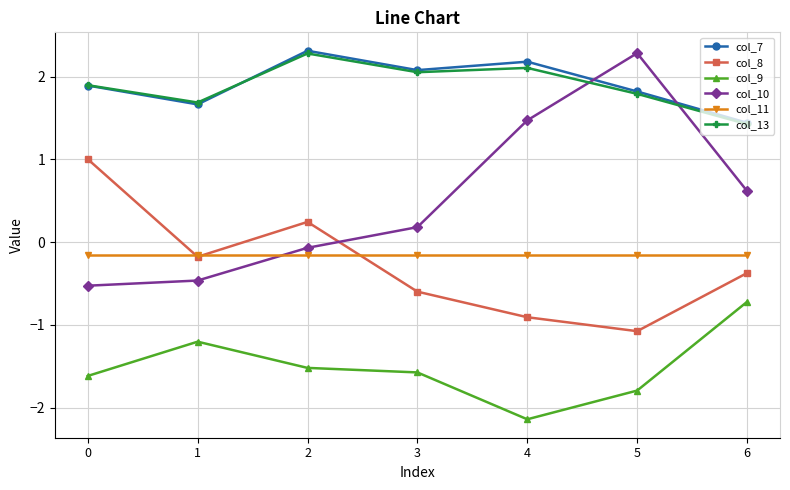

At how many categories does at least one series exceed -1?

7